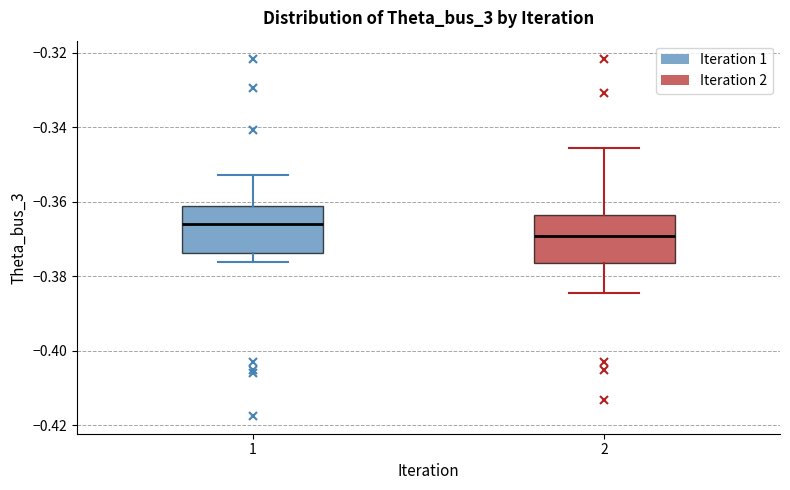

Reading left to right, transcribe this box plot: for each box, give where its median line is, the range the box spans, and where its two whiskers end, as read against the y-axis. The values are not printed on the chart, so give them approximately, as read against the axis.

1: median -0.366, box -0.374 to -0.362, whiskers -0.376 to -0.352
2: median -0.370, box -0.376 to -0.364, whiskers -0.384 to -0.346